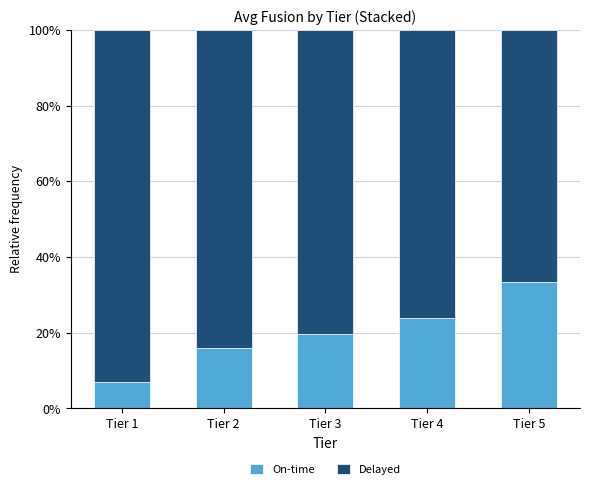

What is the highest value of the On-time series?

33.5